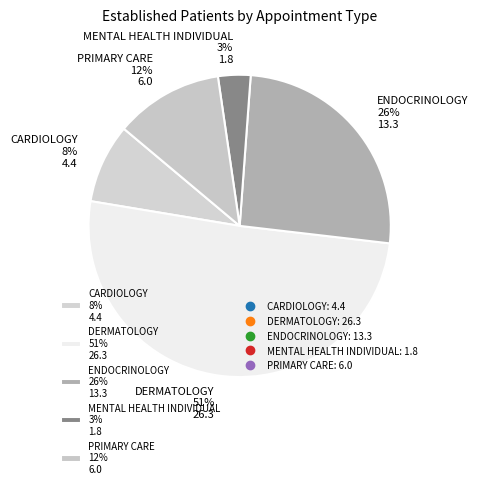

Which category has the smallest portion of the pie?

MENTAL HEALTH INDIVIDUAL